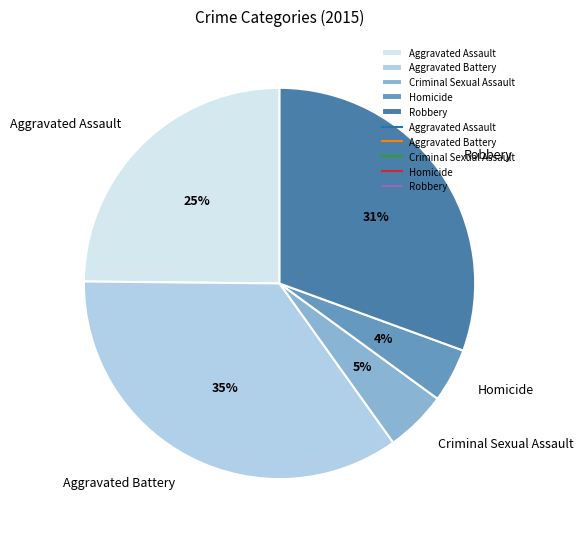

Is it true that Aggravated Battery is 43% of the pie?

False